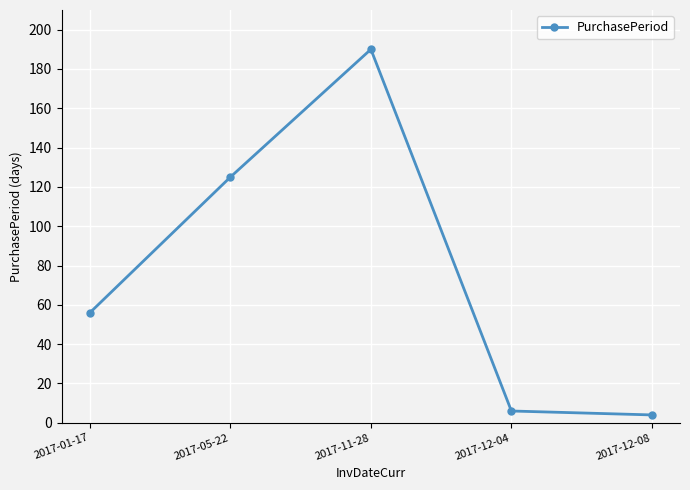

True or false: the data shows 76 at 2017-11-28.

False